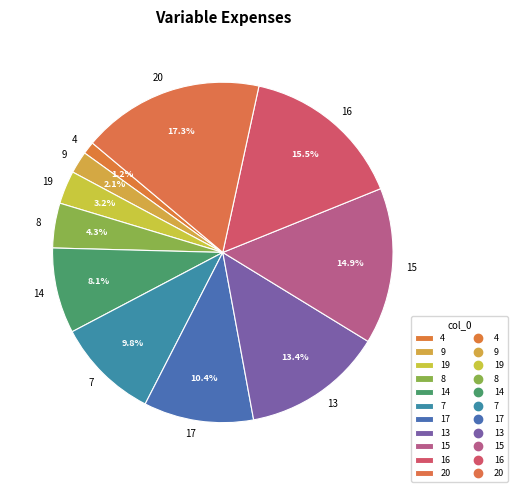

Approximately how many times larger is the value at 17 compared to 14?

1.3